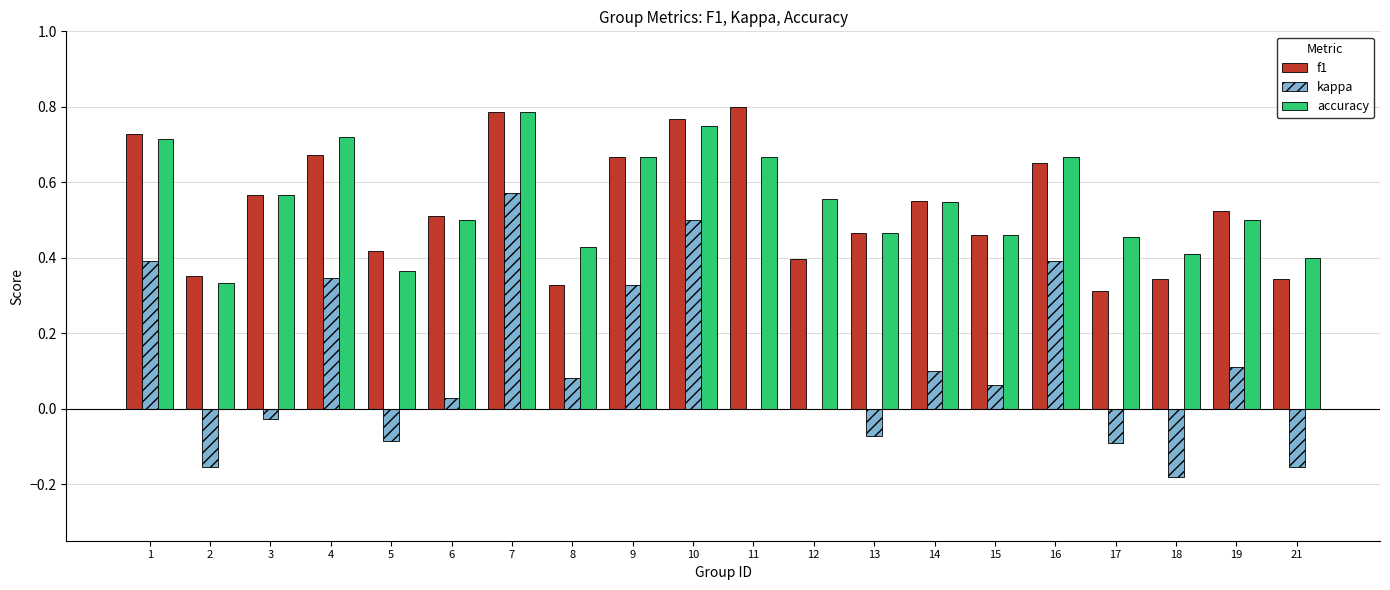

At which label does f1 reach its peak?

11